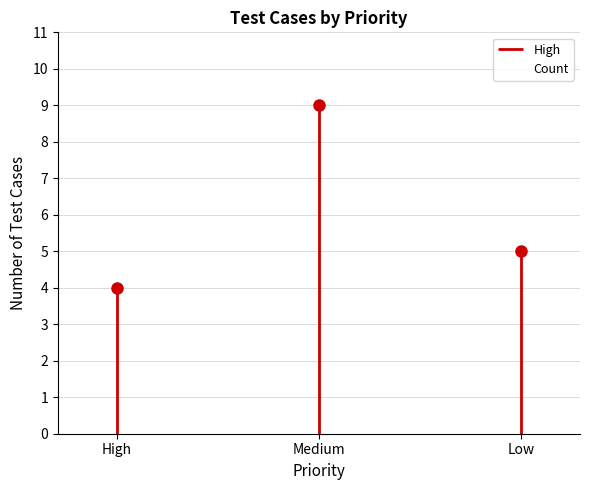

Reading right to left, what are all the values shown in this chart?

Low=5	Medium=9	High=4